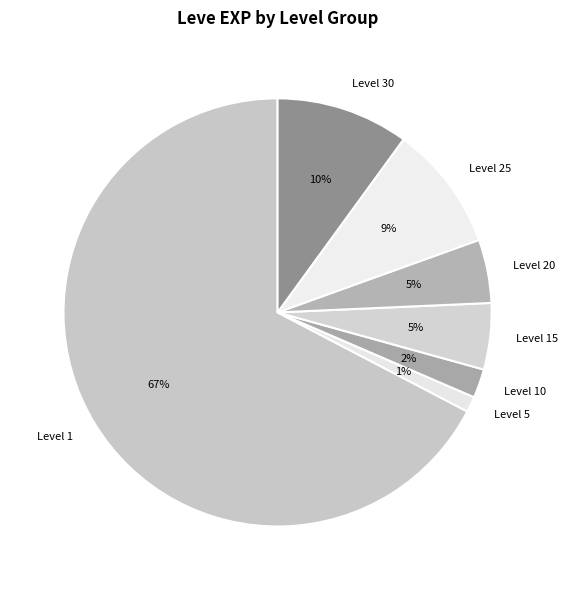

Which slice is the largest?

Level 1